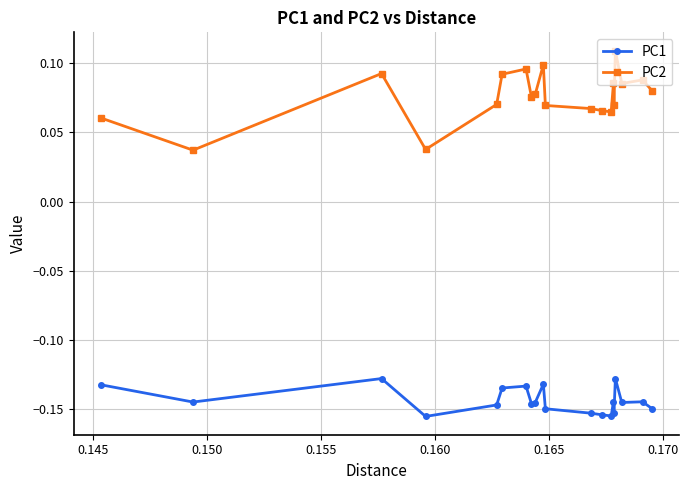

Count the PC2 values in the range 0 to 1.

20